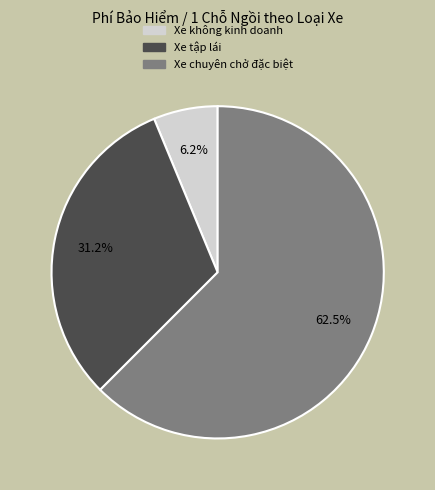

Do Xe chuyên chở đặc biệt and Xe tập lái together represent more than half of the pie?

Yes